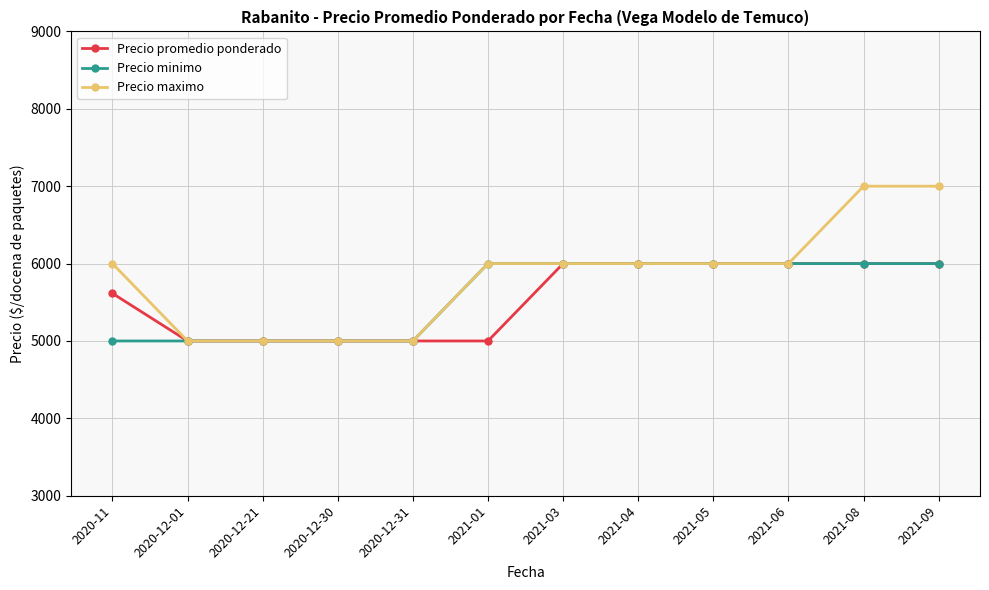

Reading left to right, what are all the values shown in this chart?

Precio promedio ponderado: 2020-11=5615	2020-12-01=5000	2020-12-21=5000	2020-12-30=5000	2020-12-31=5000	2021-01=5000	2021-03=6000	2021-04=6000	2021-05=6000	2021-06=6000	2021-08=6000	2021-09=6000
Precio minimo: 2020-11=5000	2020-12-01=5000	2020-12-21=5000	2020-12-30=5000	2020-12-31=5000	2021-01=6000	2021-03=6000	2021-04=6000	2021-05=6000	2021-06=6000	2021-08=6000	2021-09=6000
Precio maximo: 2020-11=6000	2020-12-01=5000	2020-12-21=5000	2020-12-30=5000	2020-12-31=5000	2021-01=6000	2021-03=6000	2021-04=6000	2021-05=6000	2021-06=6000	2021-08=7000	2021-09=7000